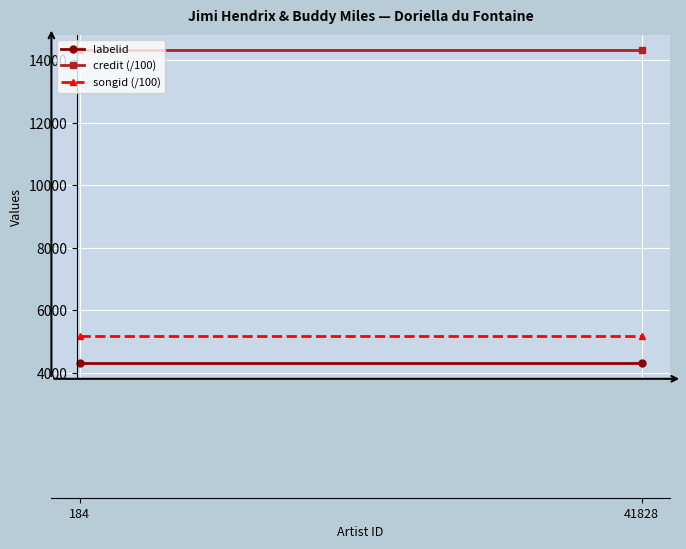

What is the sum of the songid (/100) values at 41828 and 184?

10356.7